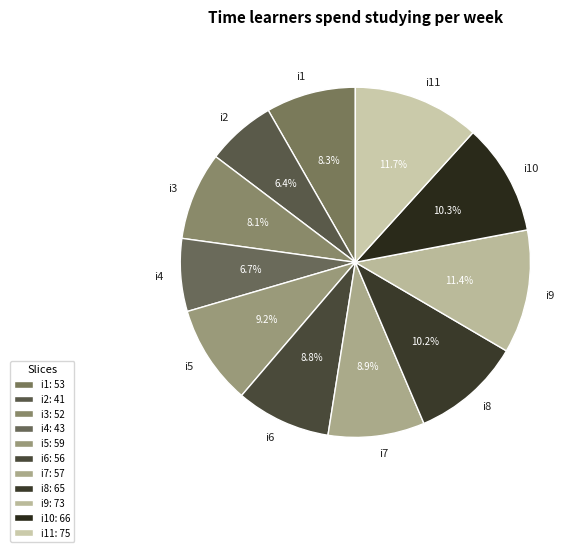

Is there a majority slice in this chart?

No